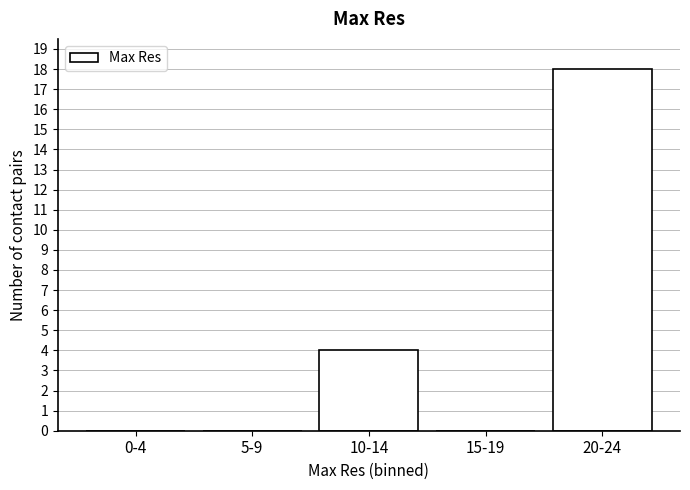

Reading left to right, transcribe all the data shown in this chart.

0-4=0	5-9=0	10-14=4	15-19=0	20-24=18